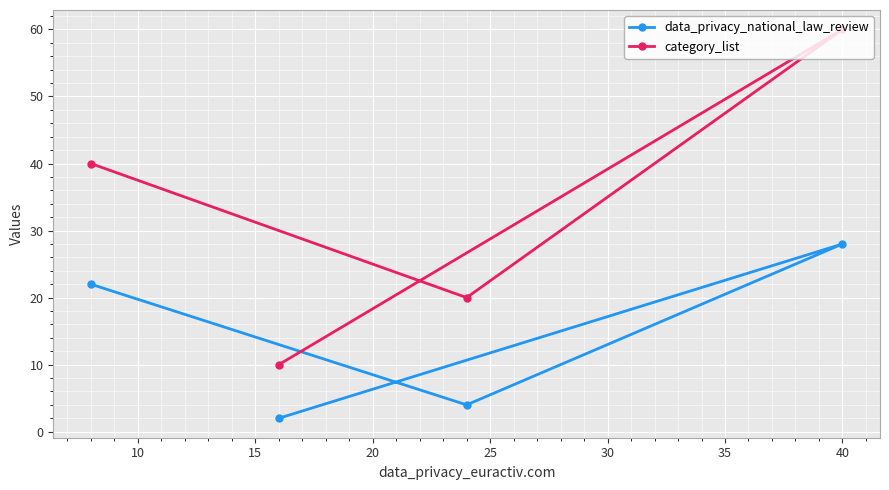

Which series has the largest total across all categories?

category_list